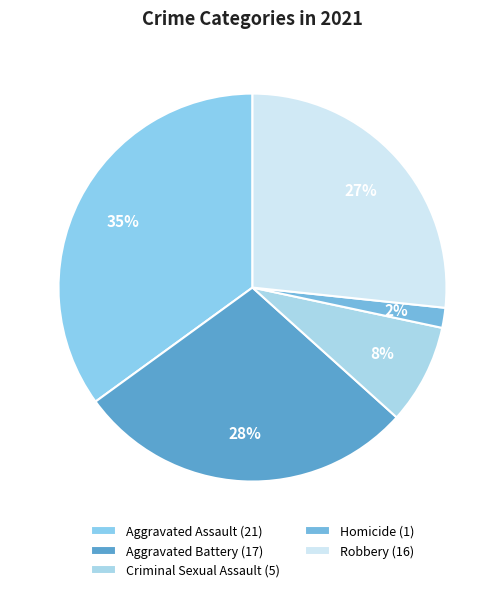

What percentage is the Aggravated Assault slice, to the nearest percent?

35%